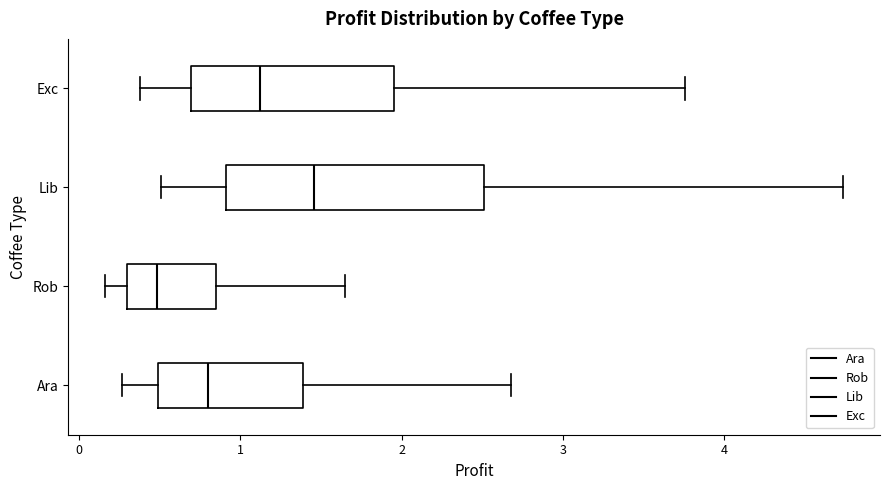

Reading bottom to top, transcribe this box plot: for each box, give where its median line is, the range the box spans, and where its two whiskers end, as read against the x-axis. The values are not printed on the chart, so give them approximately, as read against the axis.

Ara: median 0.8, box 0.5 to 1.4, whiskers 0.3 to 2.7
Rob: median 0.5, box 0.3 to 0.8, whiskers 0.2 to 1.6
Lib: median 1.5, box 0.9 to 2.5, whiskers 0.5 to 4.7
Exc: median 1.1, box 0.7 to 2.0, whiskers 0.4 to 3.8